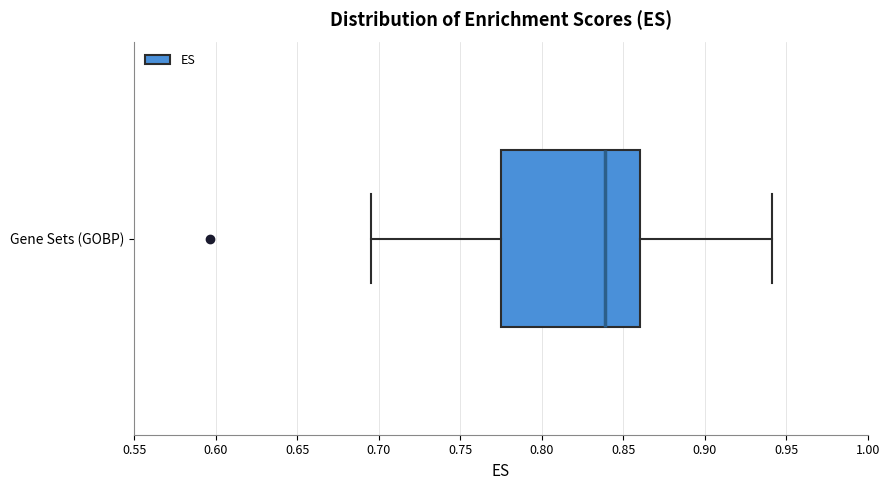

Read this box plot against the x-axis: the position of the median line, the range covered by the box, and the ends of both whiskers. The values are not printed on the chart, so give them approximately, as read against the axis.

median 0.840, box 0.775 to 0.860, whiskers 0.695 to 0.940